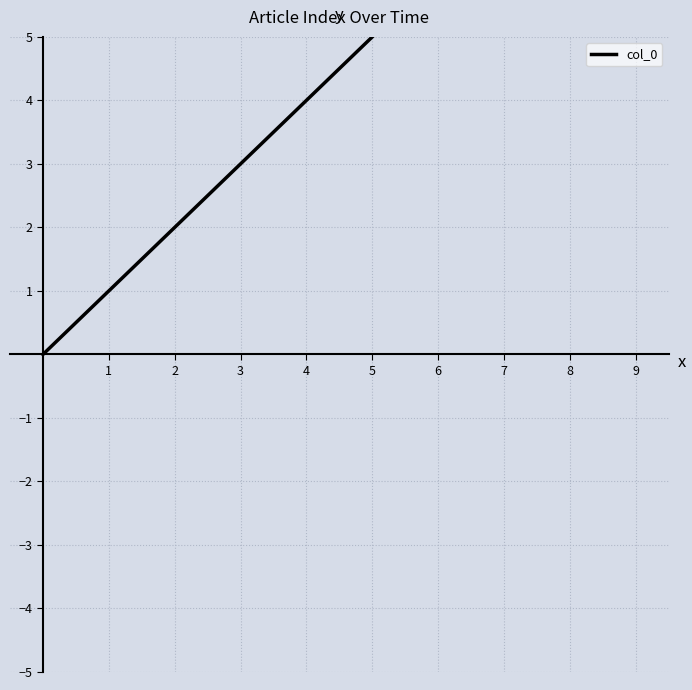

The chart shows a value of 2 at 1. True or false?

False